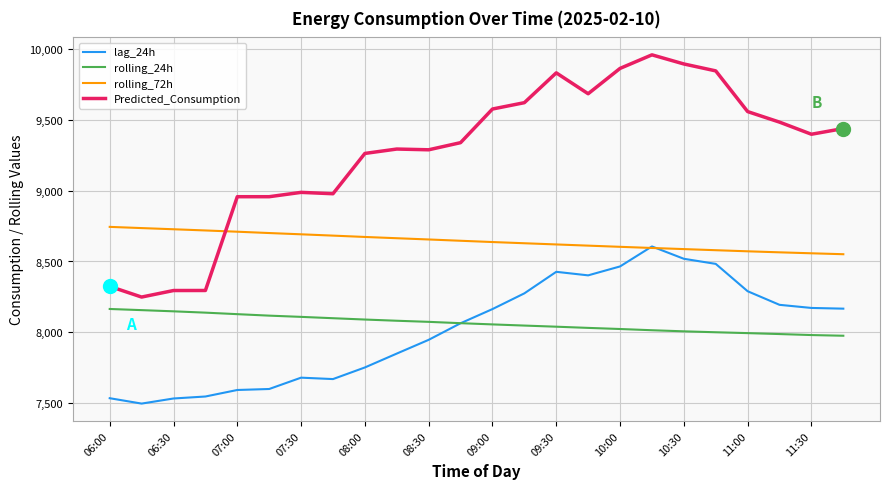

Does the chart display data point markers on the line(s)?

No